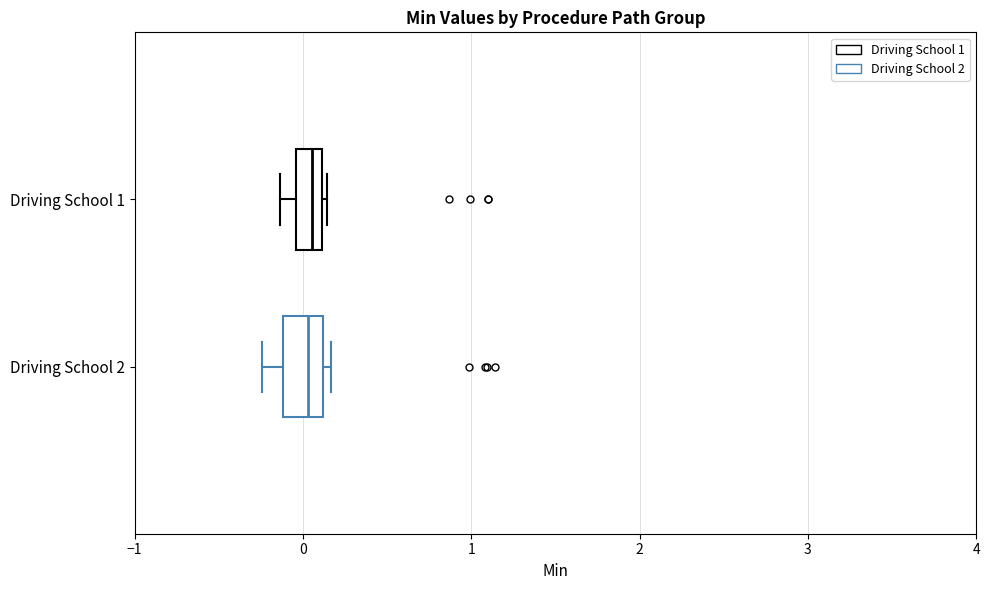

Reading bottom to top, read every box against the x-axis: the position of its median line, the range the box covers, and the ends of its whiskers. The values are not printed on the chart, so give them approximately, as read against the axis.

Driving School 2: median 0.0, box -0.1 to 0.1, whiskers -0.2 to 0.2
Driving School 1: median 0.1 (inside the box), box 0.0 to 0.1, whiskers -0.1 to 0.1